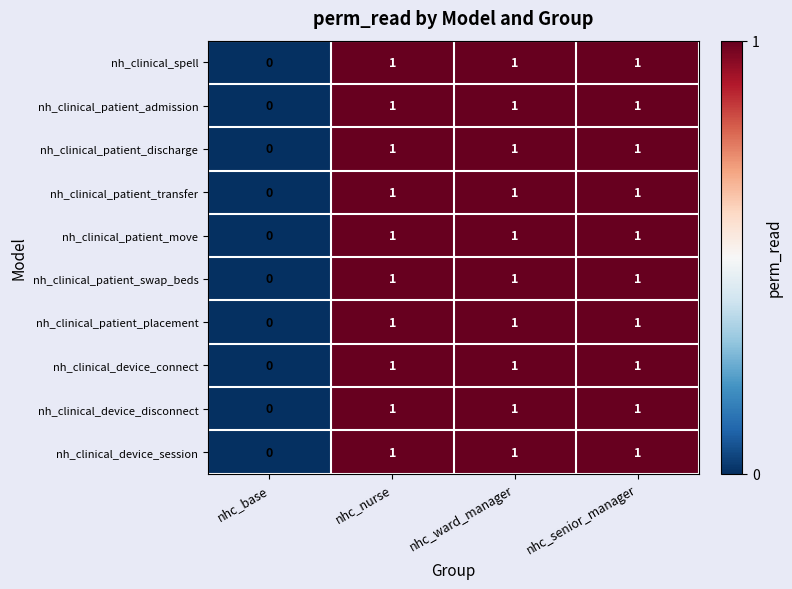

What is the total value across all series at nhc_ward_manager?

10